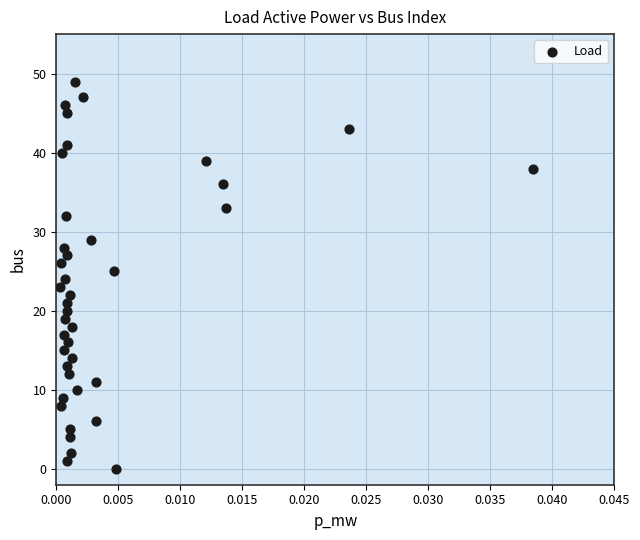

What is the range of Y values (max minus min)?

49